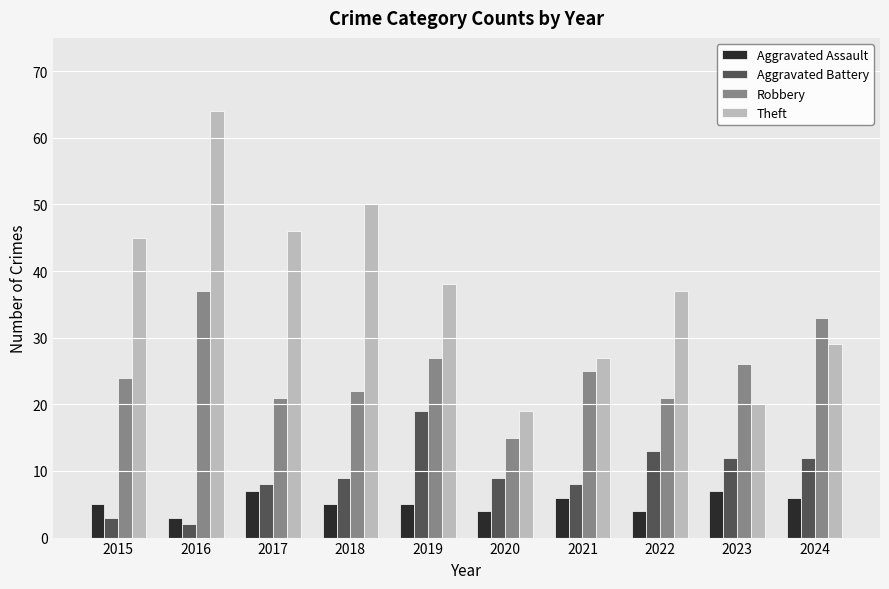

At which label is Theft closest to 41?

2019